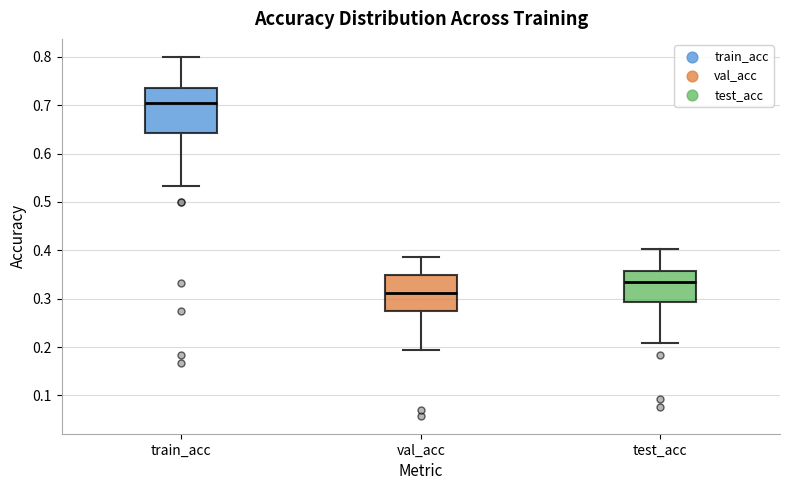

Reading left to right, read every box against the y-axis: the position of its median line, the range the box covers, and the ends of its whiskers. The values are not printed on the chart, so give them approximately, as read against the axis.

train_acc: median 0.70, box 0.64 to 0.74, whiskers 0.53 to 0.80
val_acc: median 0.31, box 0.27 to 0.35, whiskers 0.19 to 0.39
test_acc: median 0.33, box 0.29 to 0.36, whiskers 0.21 to 0.40